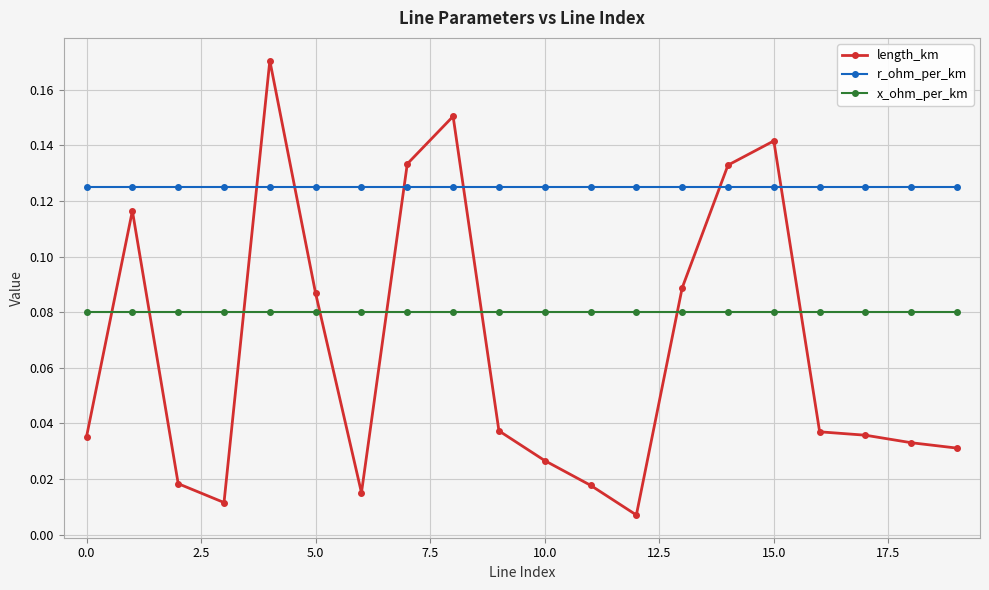

How many intersections are there between length_km and x_ohm_per_km?

8